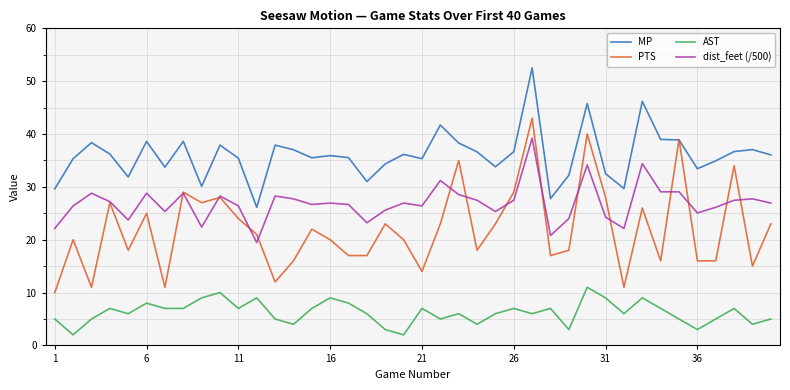

What is the smallest value displayed?

2.0